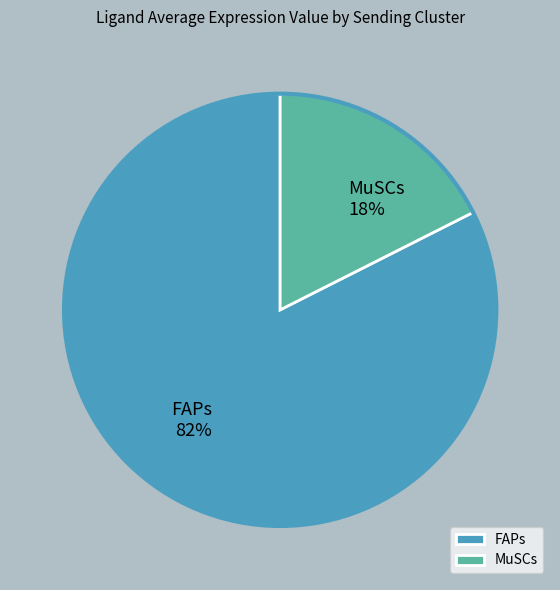

Which category has the smallest portion of the pie?

MuSCs